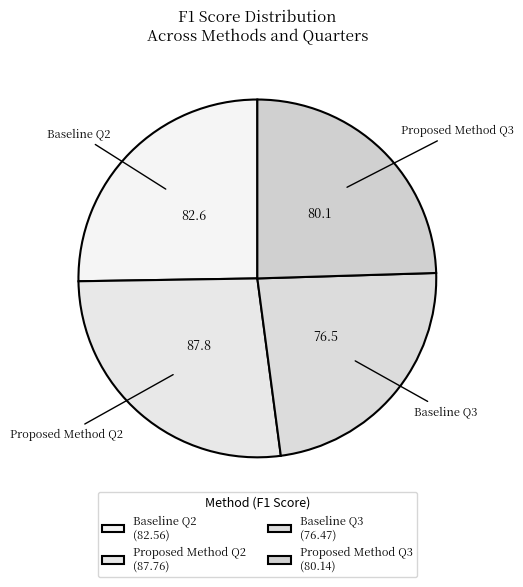

Do Baseline Q2 and Baseline Q3 together represent more than half of the pie?

No